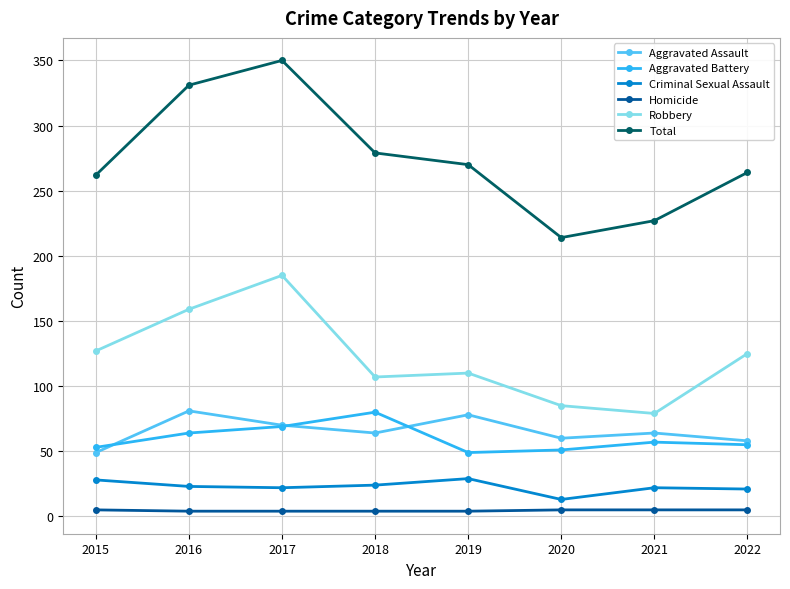

Which category has the highest value in the Aggravated Battery series?

2018